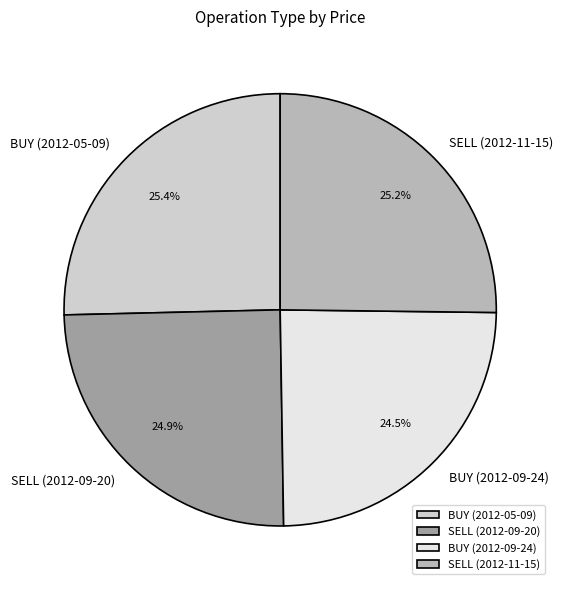

Does any single category account for the majority?

No